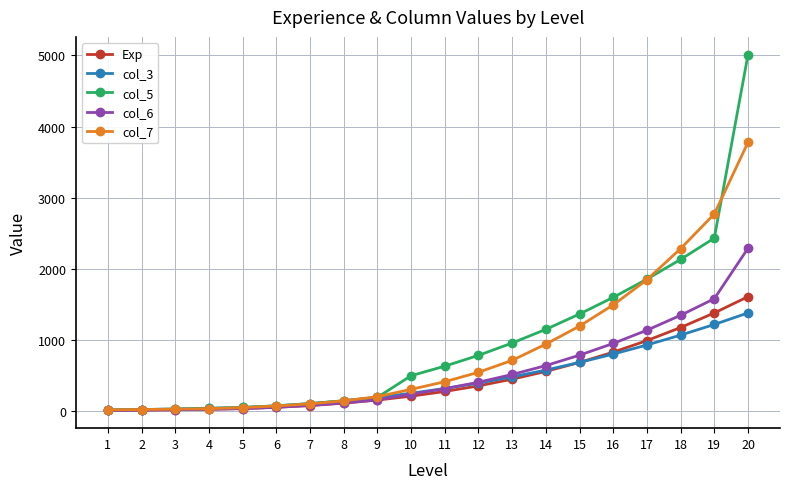

Which category has the highest value in the Exp series?

20